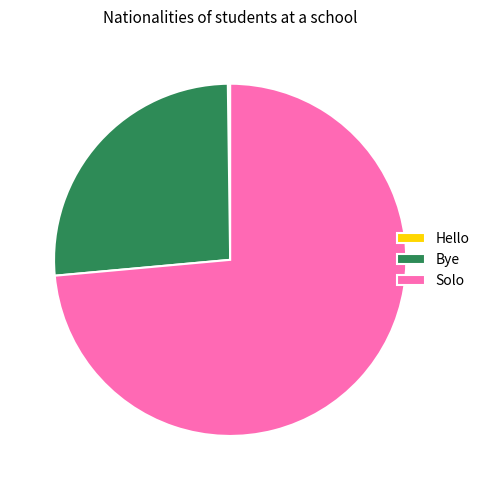

Between Solo and Bye, which is larger?

Solo